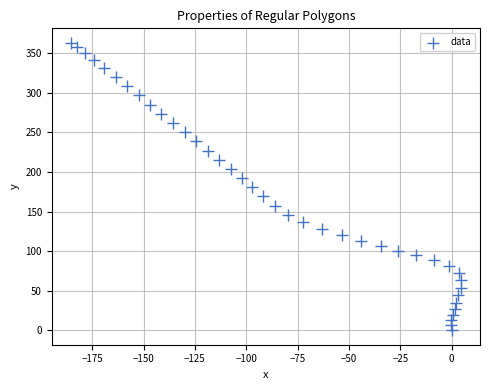

What is the range of Y values (max minus min)?

363.3